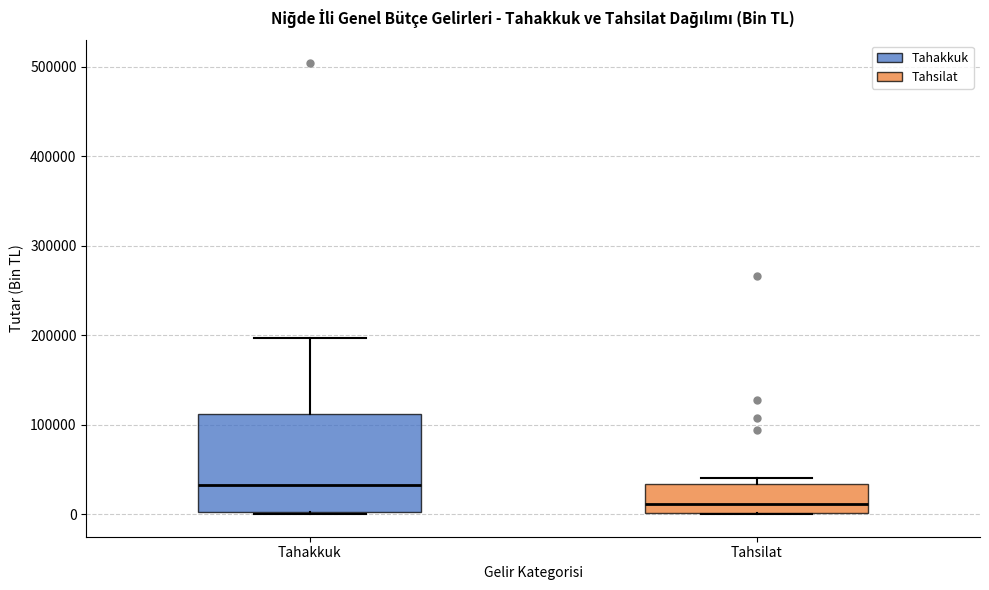

Which box has the highest median line?

Tahakkuk